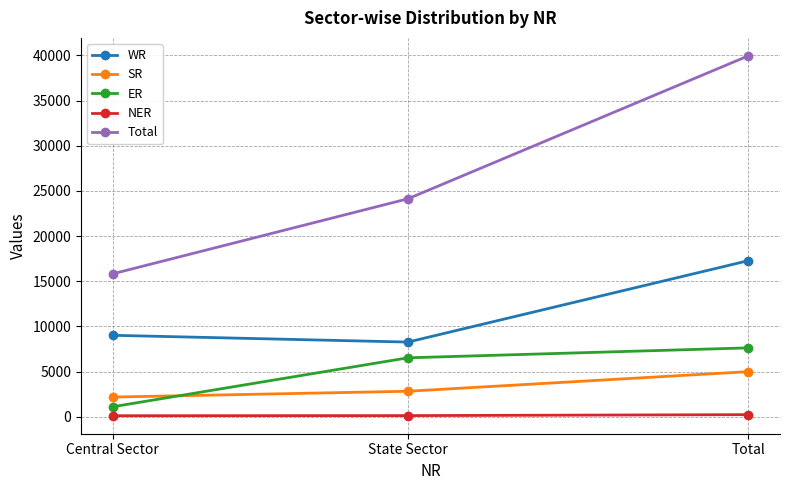

True or false: WR has a value of 13686 at State Sector.

False